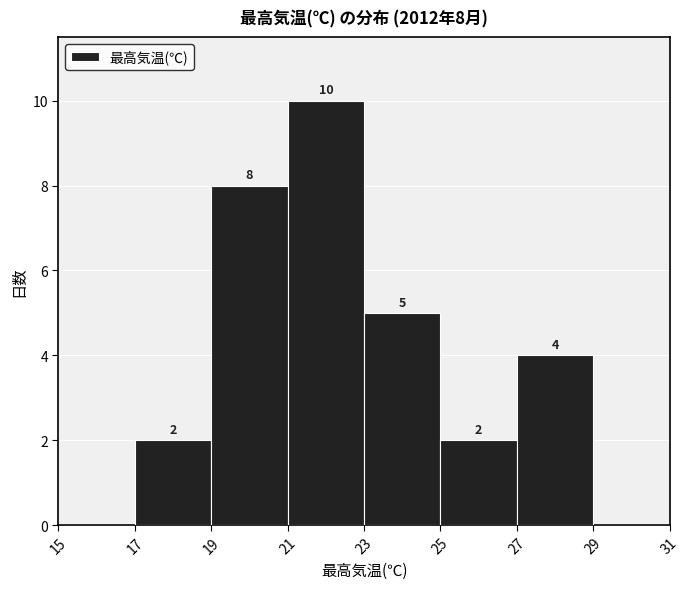

Over which range of the x-axis is the bar tallest?

21 to 23